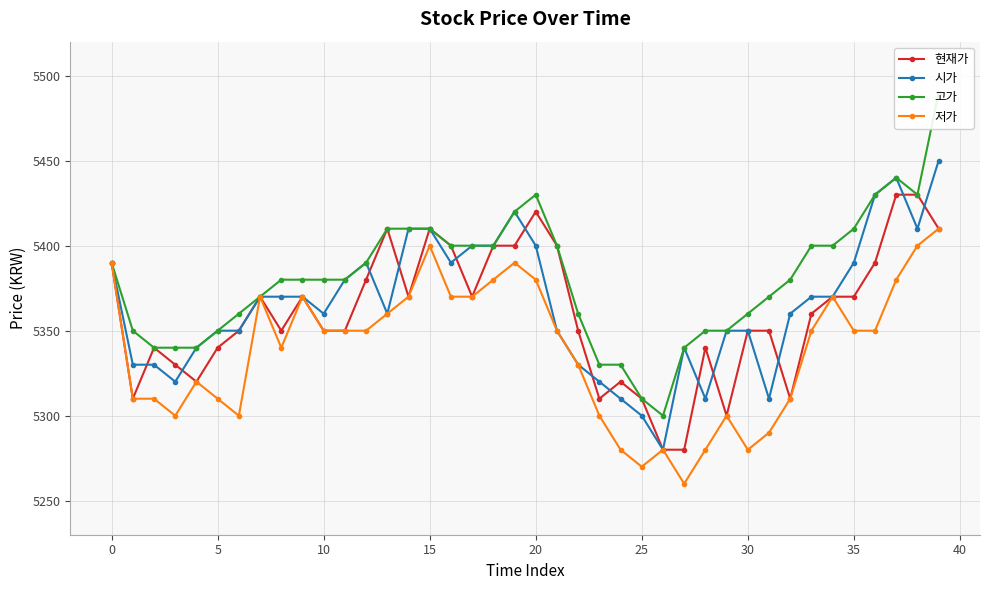

Reading right to left, list all the values displayed in this chart.

현재가: 5410	5430	5430	5390	5370	5370	5360	5310	5350	5350	5300	5340	5280	5280	5310	5320	5310	5350	5400	5420	5400	5400	5370	5400	5410	5370	5410	5380	5350	5350	5370	5350	5370	5350	5340	5320	5330	5340	5310	5390
시가: 5450	5410	5440	5430	5390	5370	5370	5360	5310	5350	5350	5310	5340	5280	5300	5310	5320	5330	5350	5400	5420	5400	5400	5390	5410	5410	5360	5390	5380	5360	5370	5370	5370	5350	5350	5340	5320	5330	5330	5390
고가: 5490	5430	5440	5430	5410	5400	5400	5380	5370	5360	5350	5350	5340	5300	5310	5330	5330	5360	5400	5430	5420	5400	5400	5400	5410	5410	5410	5390	5380	5380	5380	5380	5370	5360	5350	5340	5340	5340	5350	5390
저가: 5410	5400	5380	5350	5350	5370	5350	5310	5290	5280	5300	5280	5260	5280	5270	5280	5300	5330	5350	5380	5390	5380	5370	5370	5400	5370	5360	5350	5350	5350	5370	5340	5370	5300	5310	5320	5300	5310	5310	5390